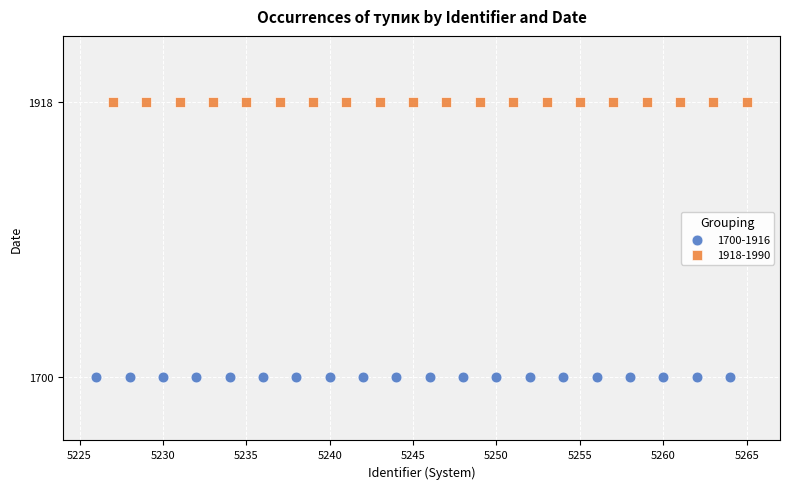

Which series contains the lowest Y value?

1700-1916